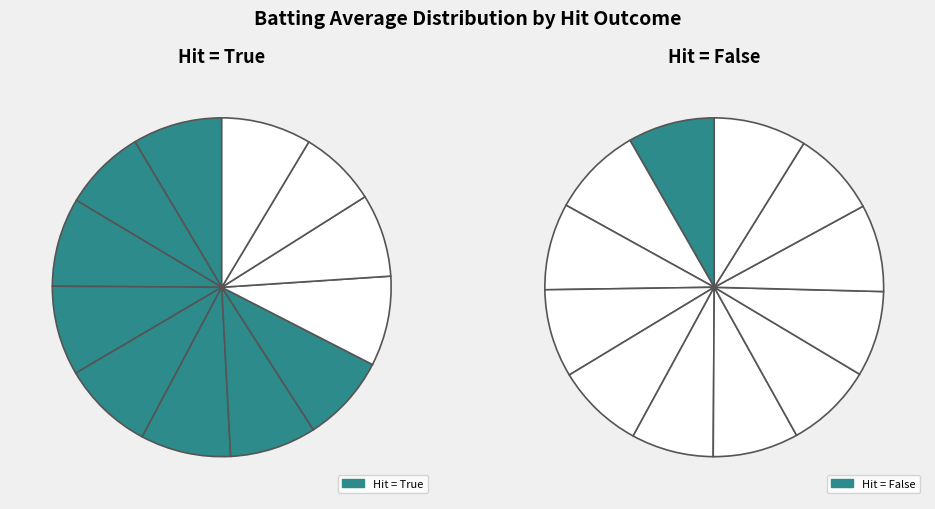

Does any single category account for the majority?

No